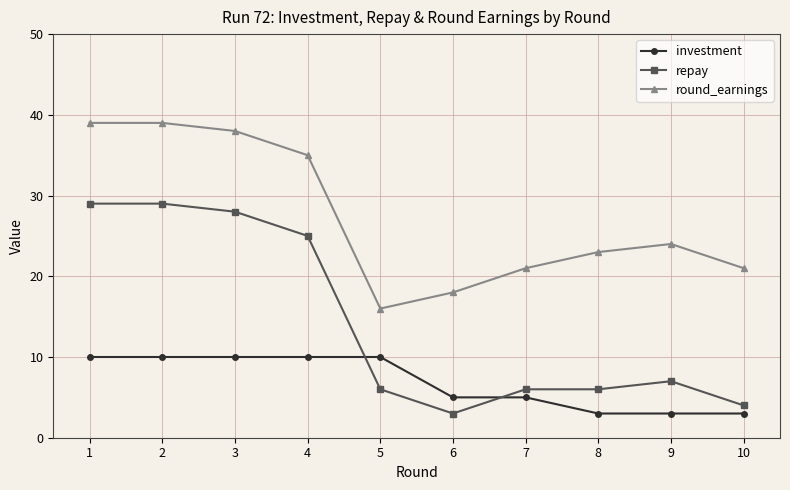

How many data points in investment are less than 10?

5